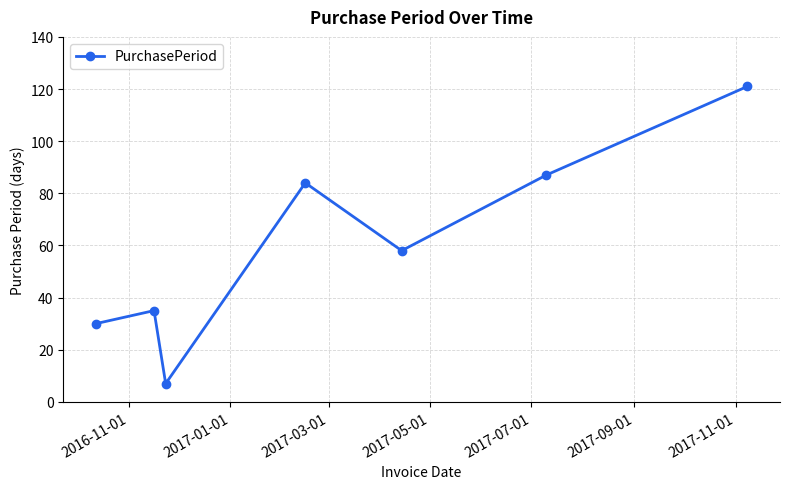

What is the sum of all values?

422